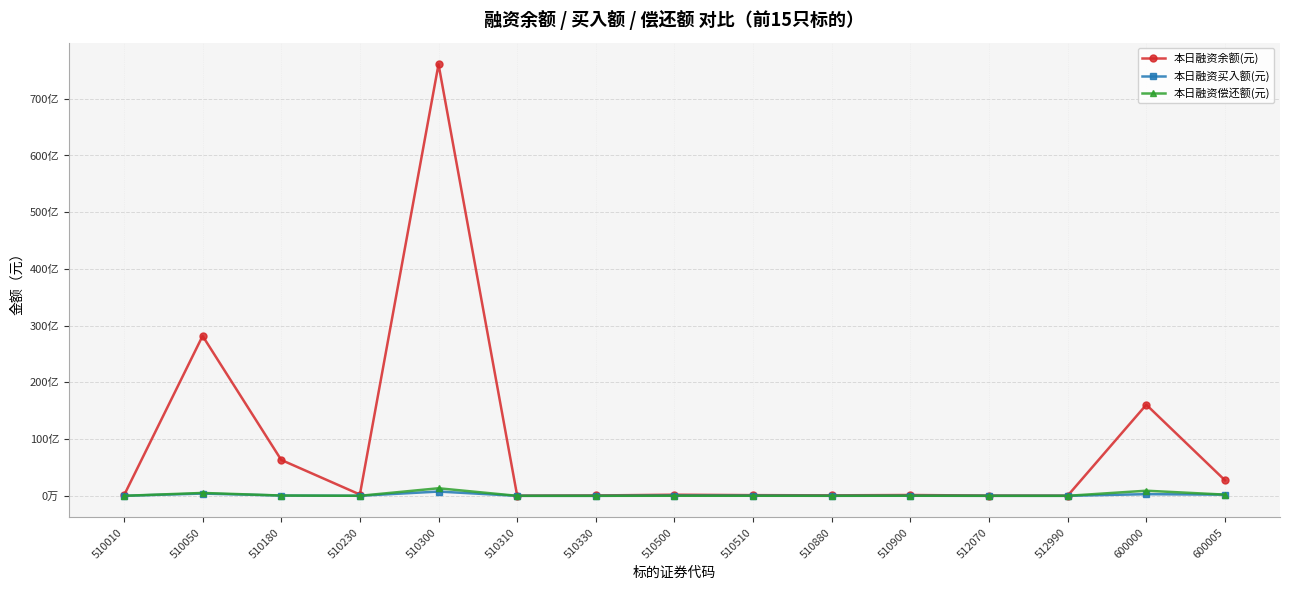

True or false: 本日融资买入额(元) and 本日融资余额(元) cross at least once.

False